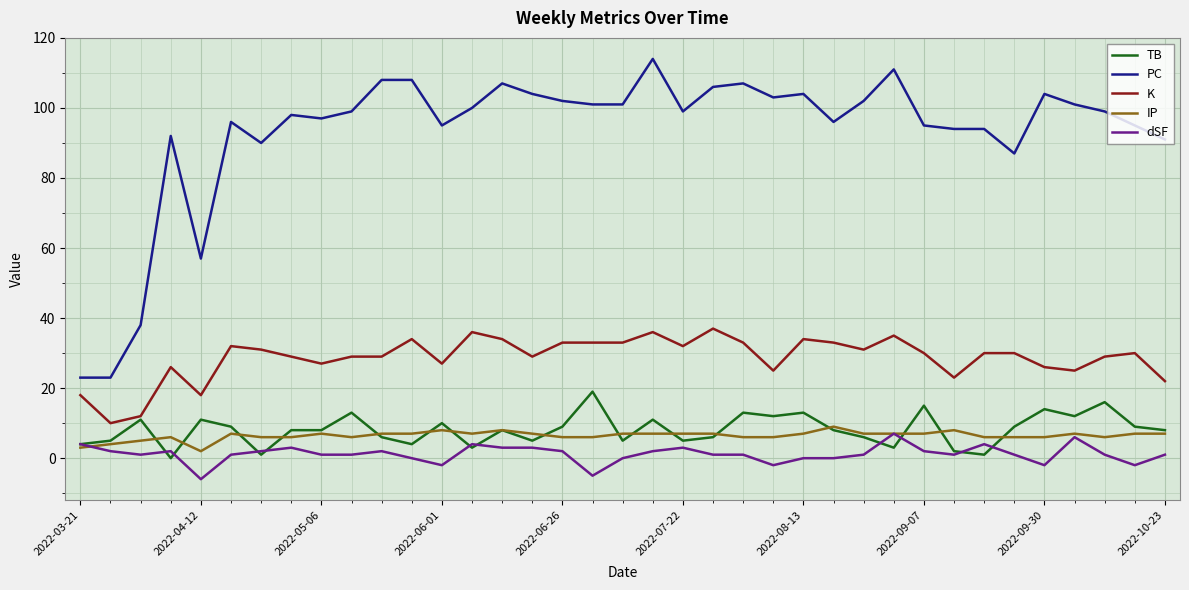

Which series has the largest total across all categories?

PC